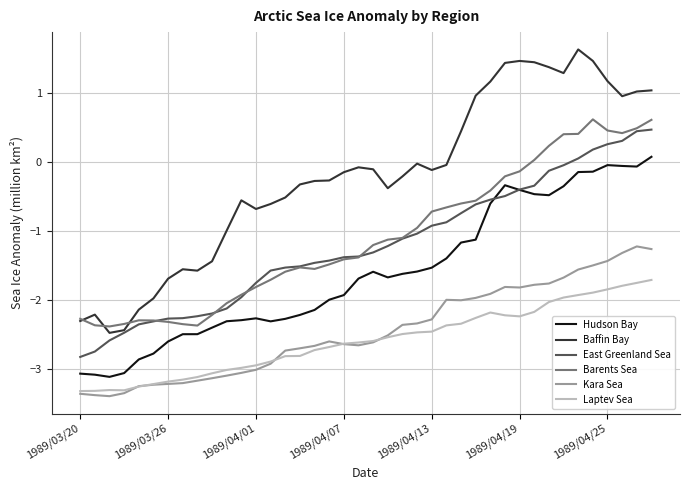

True or false: Laptev Sea and Barents Sea cross at least once.

False